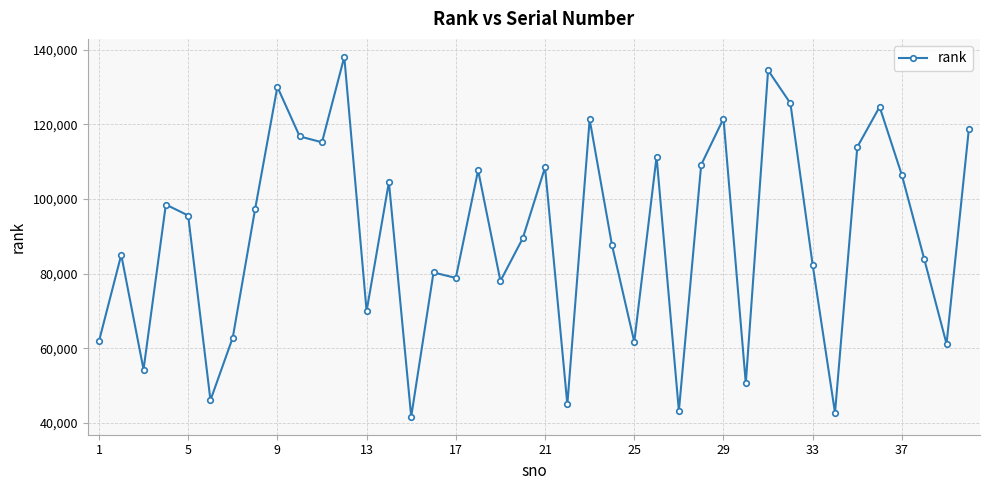

What is the difference between the second highest and minimum values?

92806